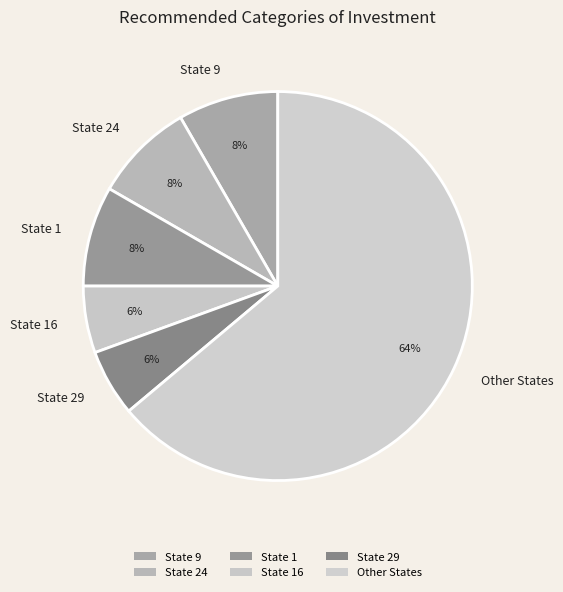

How many slices are in this pie chart?

6